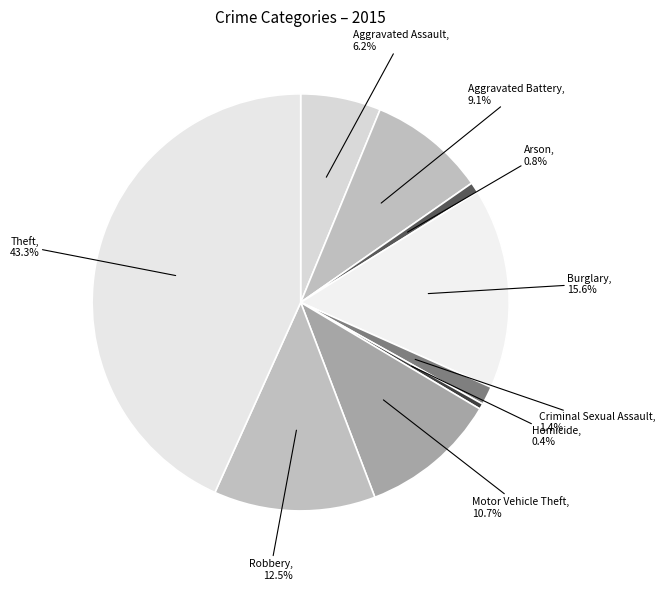

To the nearest percent, what is the combined percentage of Theft and Robbery?

56%